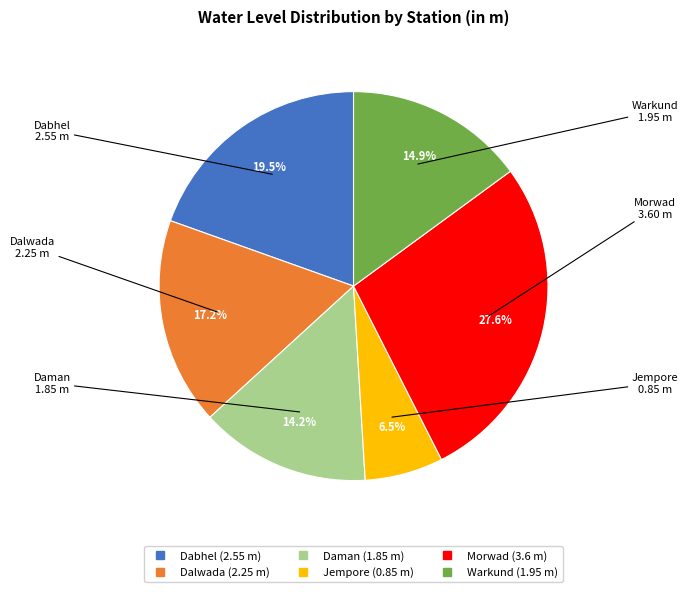

To the nearest percent, what is the average slice percentage?

17%